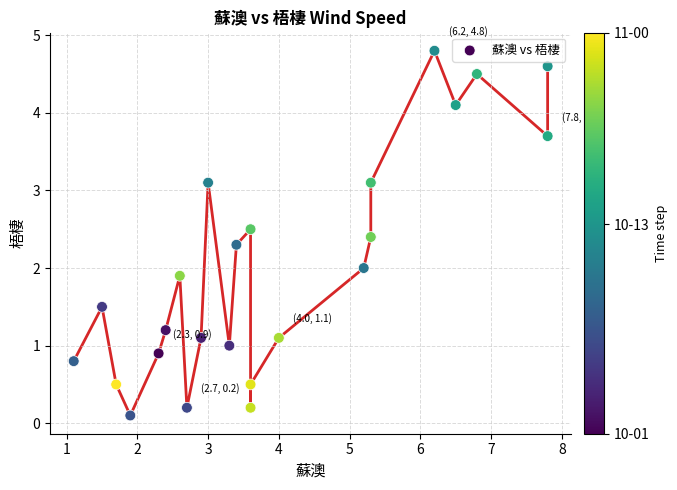

What is the range of Y values (max minus min)?

4.7